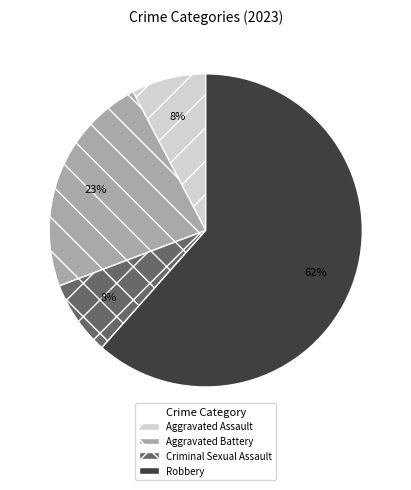

To the nearest percent, what is the average slice percentage?

25%